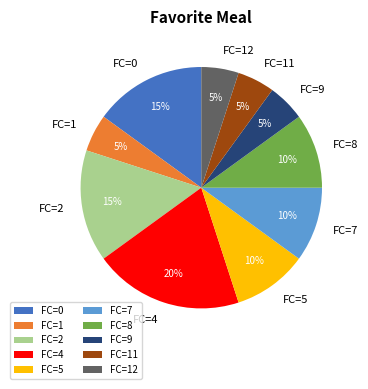

True or false: FC=2 accounts for 15% of the total.

True